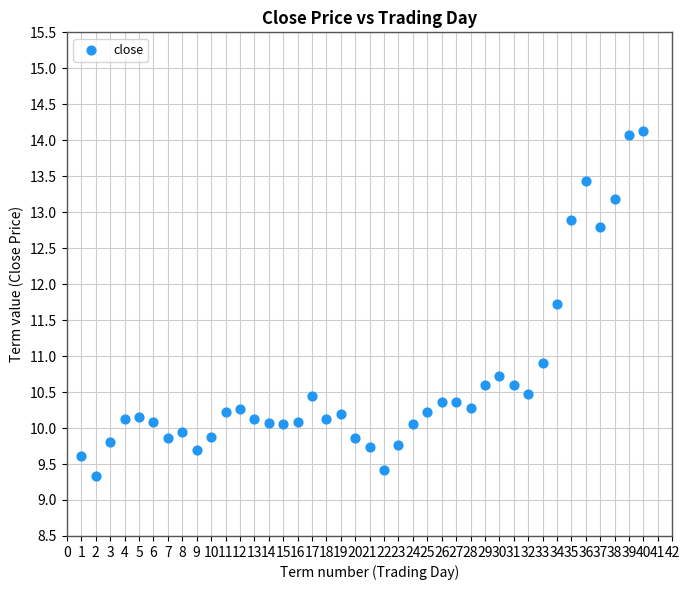

What Y value in the scatter plot is closest to 11?

10.9